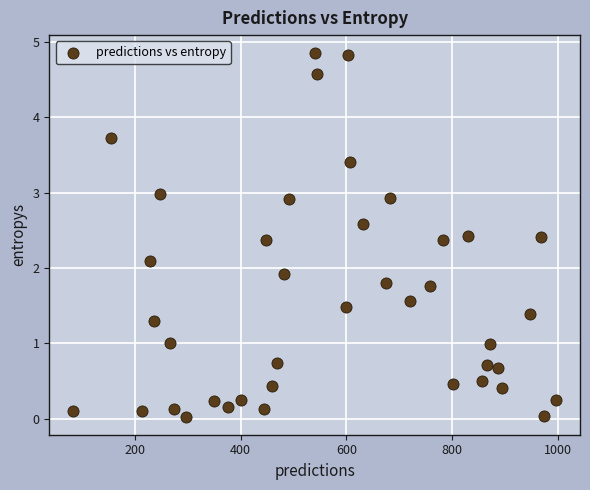

What is the range of X values (max minus min)?

912.0